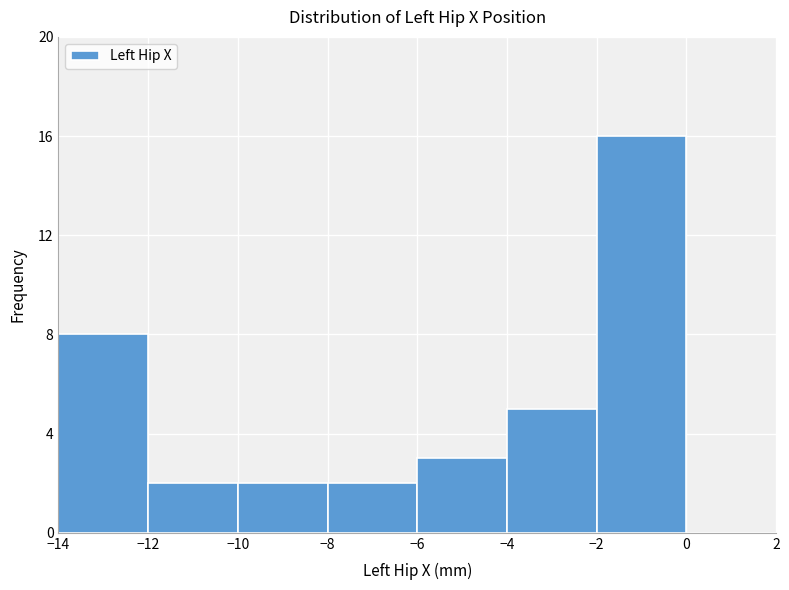

Over which range of the x-axis is the bar tallest?

-2 to 0